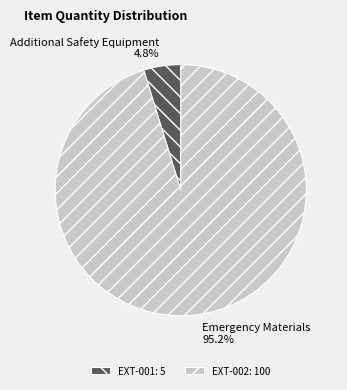

What is the total percentage of EXT-001 and EXT-002?

100.0%